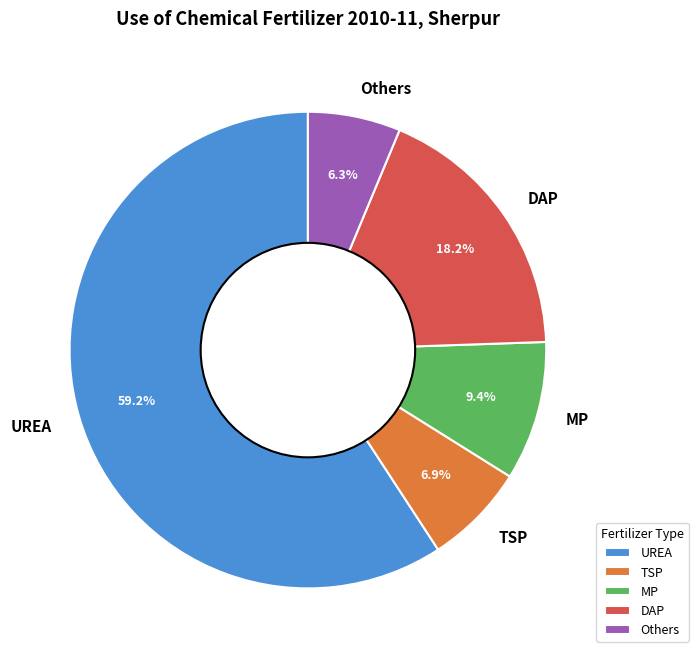

Which slice represents more than half of the pie?

UREA